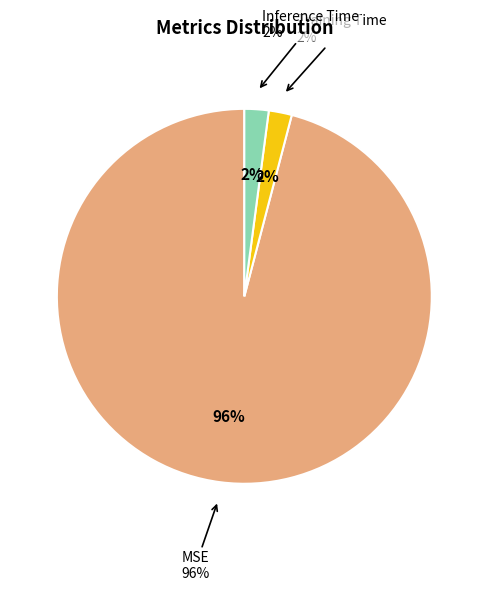

Between Training Time and MSE, which is larger?

MSE